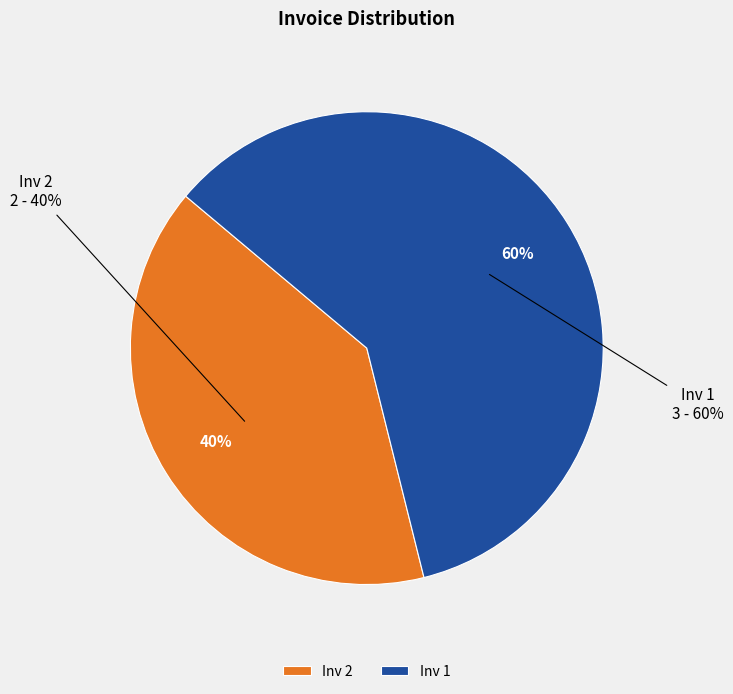

Between Inv 2 and Inv 1, which is larger?

Inv 1